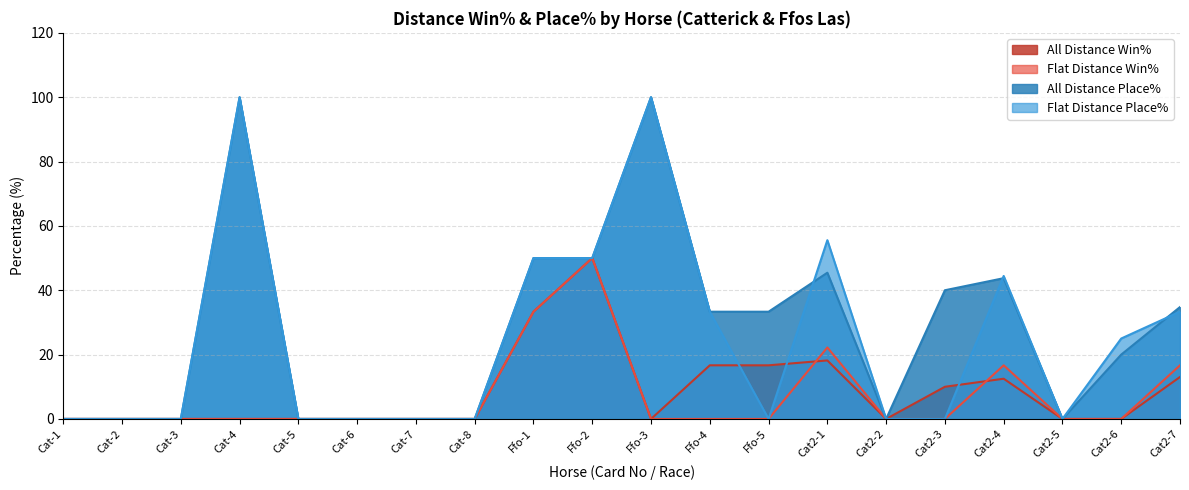

Which series has the largest range (max minus min)?

All Distance Place%